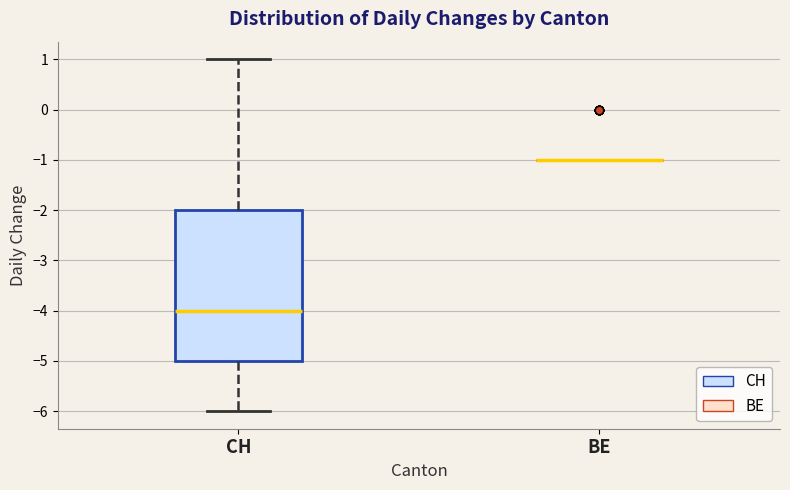

Reading left to right, transcribe this box plot: for each box, give where its median line is, the range the box spans, and where its two whiskers end, as read against the y-axis. The values are not printed on the chart, so give them approximately, as read against the axis.

CH: median -4, box -5 to -2, whiskers -6 to 1
BE: box collapsed to a line at -1, whiskers -1 to -1